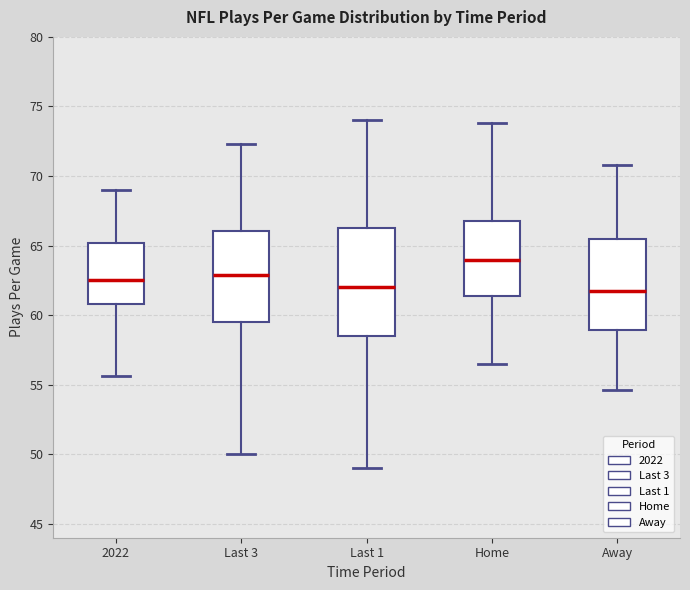

Reading left to right, transcribe this box plot: for each box, give where its median line is, the range the box spans, and where its two whiskers end, as read against the y-axis. The values are not printed on the chart, so give them approximately, as read against the axis.

2022: median 62.5, box 61.0 to 65.0, whiskers 55.5 to 69.0
Last 3: median 63.0, box 59.5 to 66.0, whiskers 50.0 to 72.5
Last 1: median 62.0, box 58.5 to 66.5, whiskers 49.0 to 74.0
Home: median 64.0, box 61.5 to 67.0, whiskers 56.5 to 74.0
Away: median 61.5, box 59.0 to 65.5, whiskers 54.5 to 71.0